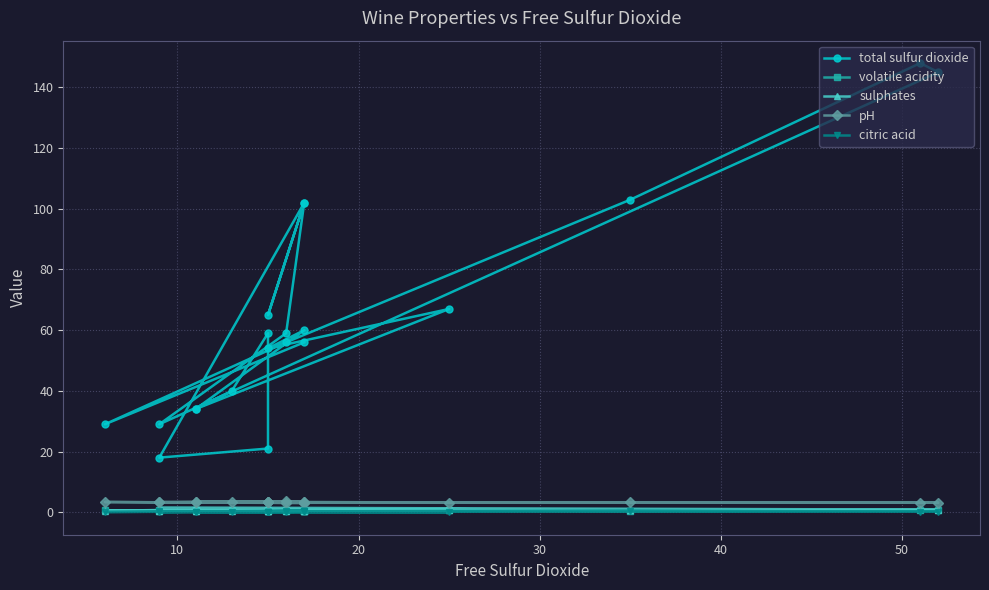

What is the value of the sulphates point at the 4th from the left?

0.6